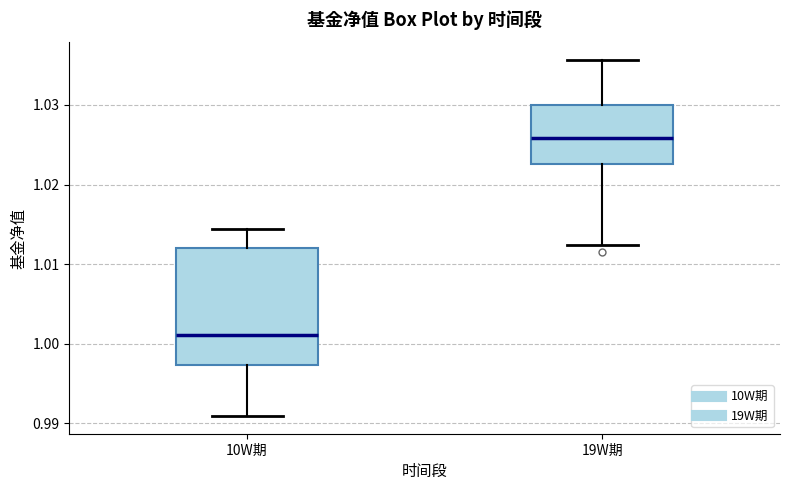

Where is the upper edge of the box for 19W期 on the y-axis? The values are not printed on the chart, so give them approximately, as read against the axis.

1.030